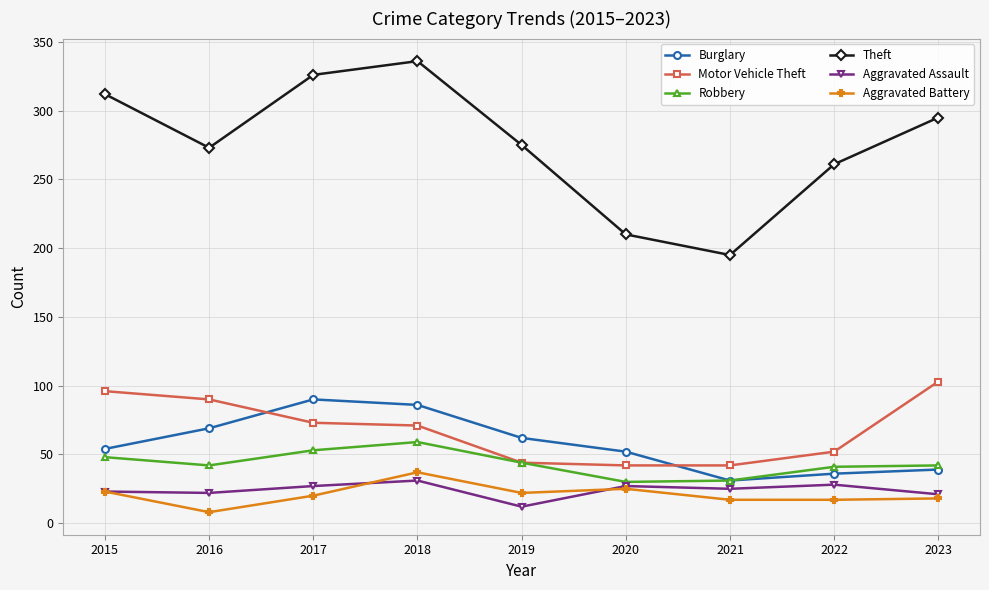

True or false: Robbery and Aggravated Assault cross at least once.

False